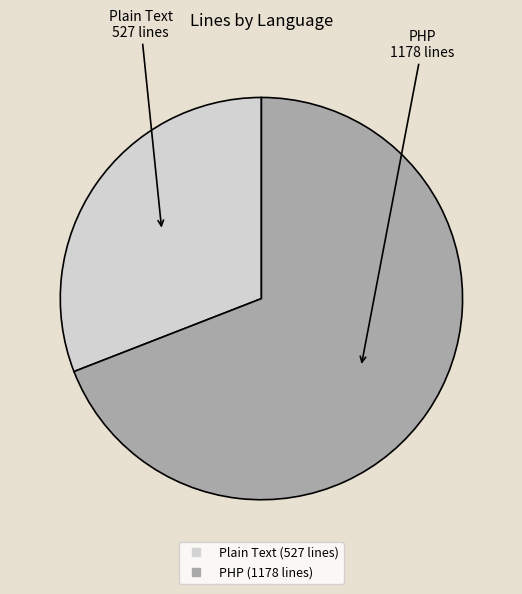

How many segments does this pie chart have?

2